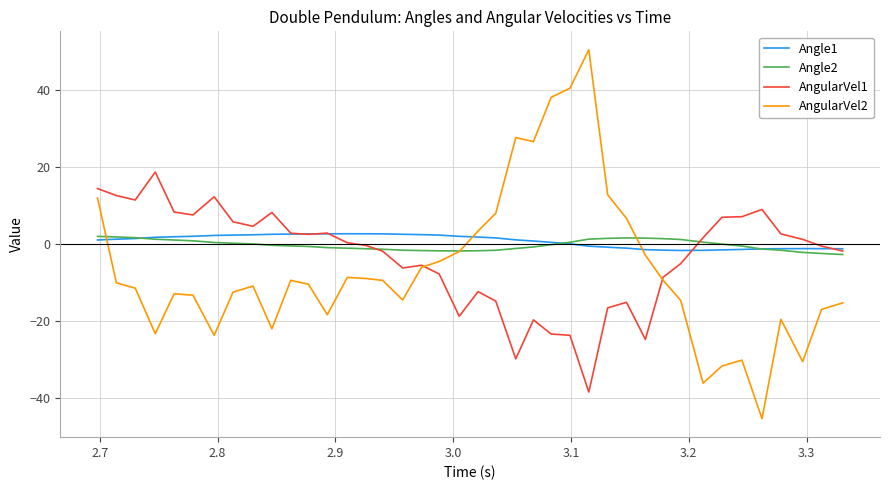

Which series has the largest range (max minus min)?

AngularVel2